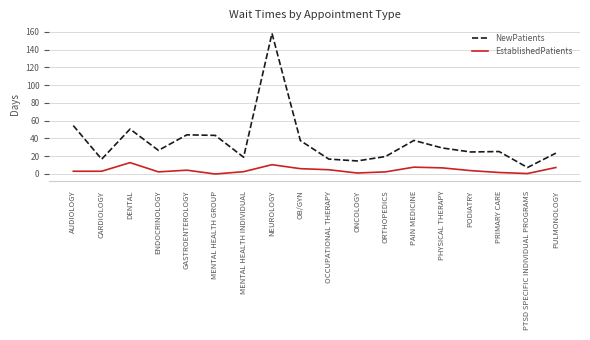

At how many categories does at least one series exceed 22?

12